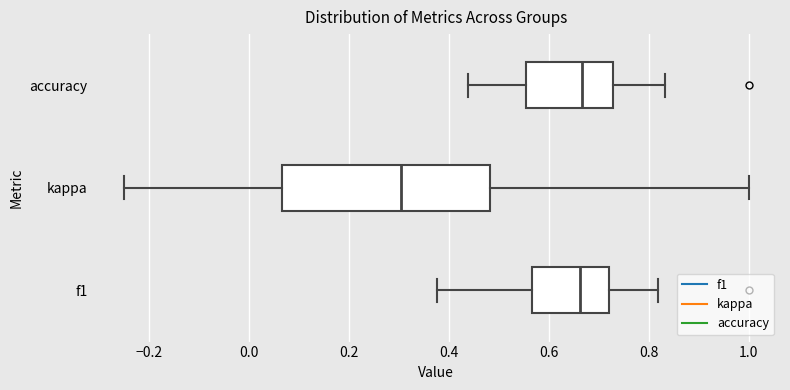

Which box's median line is the furthest to the left?

kappa